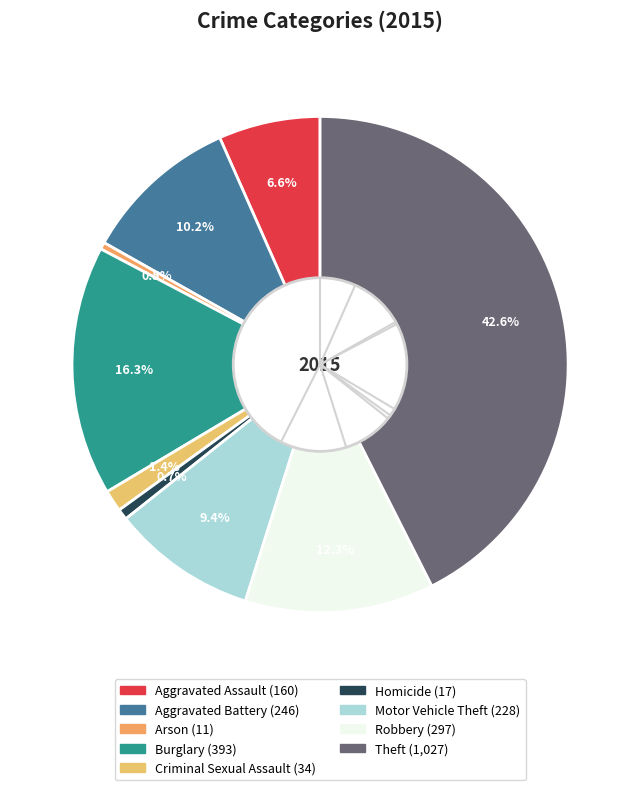

To the nearest percent, what is the combined percentage of Aggravated Assault and Arson?

7%